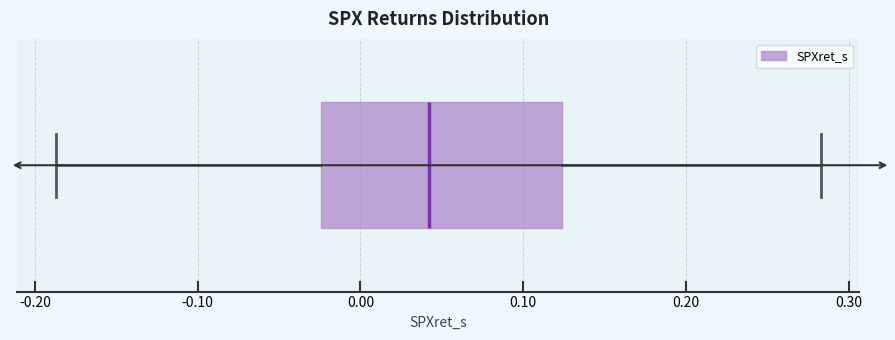

Transcribe this box plot: give where the median line is, the range the box spans, and where the two whiskers end, as read against the x-axis. The values are not printed on the chart, so give them approximately, as read against the axis.

median 0.04, box -0.02 to 0.12, whiskers -0.19 to 0.28